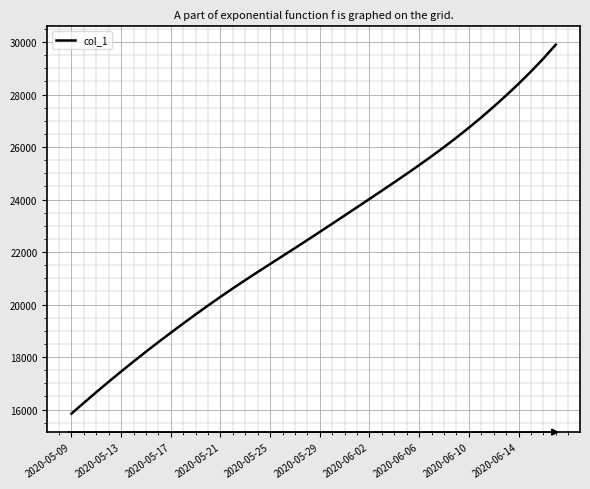

What is the minimum value shown in the chart?

15842.6